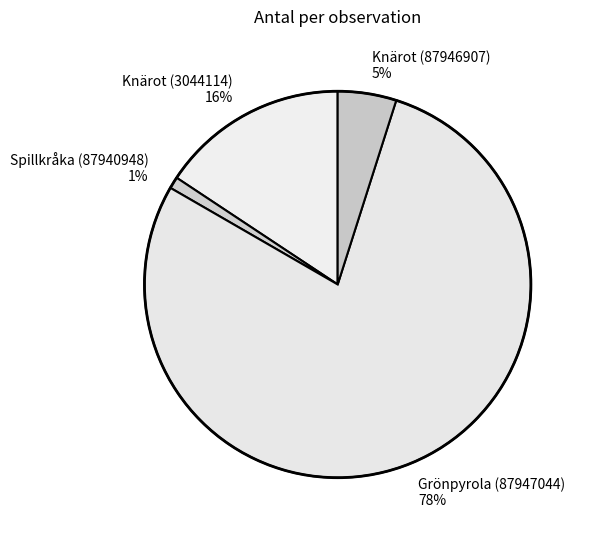

Which category has the smallest portion of the pie?

Spillkråka (87940948)